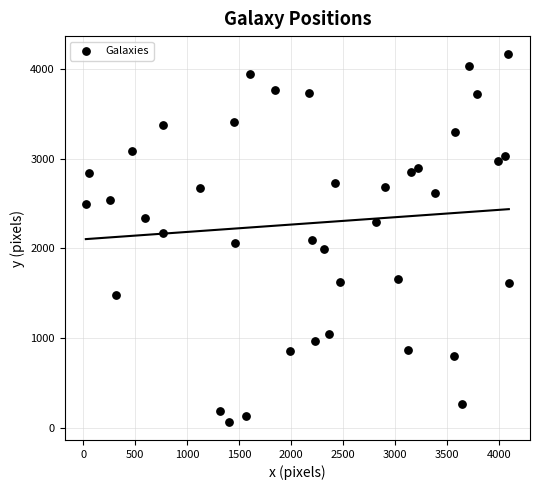

What is the range of X values (max minus min)?

4073.9